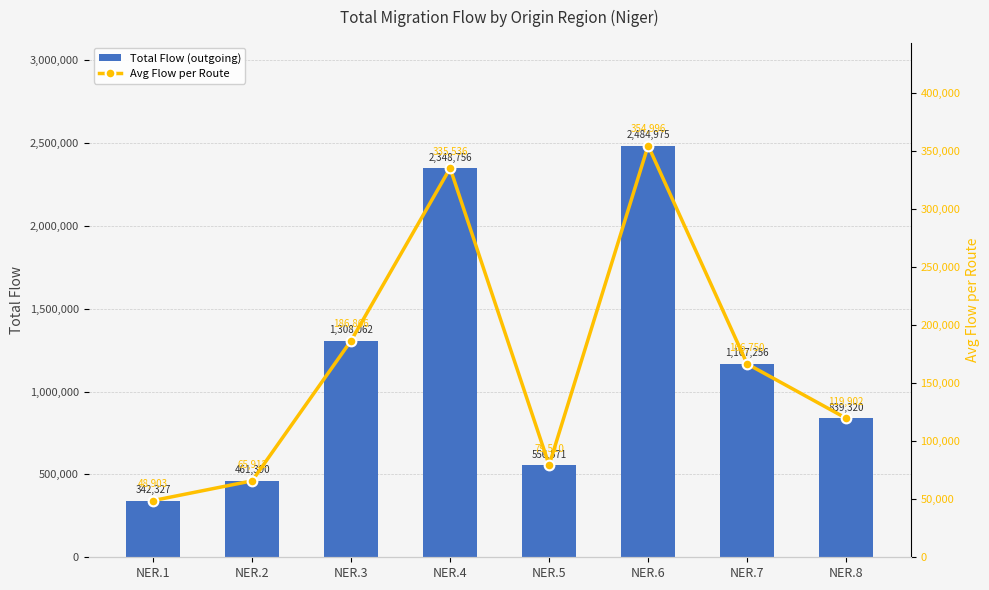

How many distinct data groups are displayed?

2